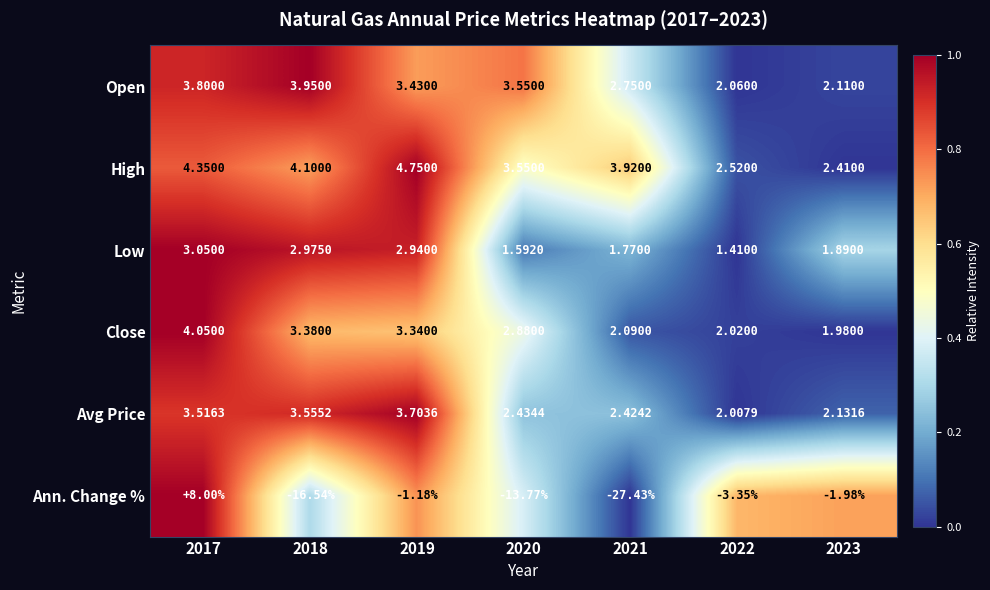

Which label corresponds to the smallest value in the chart?

2021